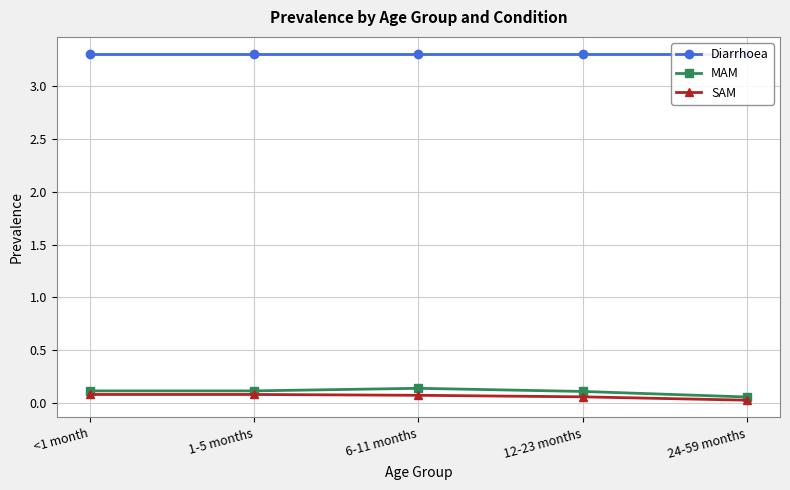

Is it true that MAM equals 0.1 at 24-59 months?

True